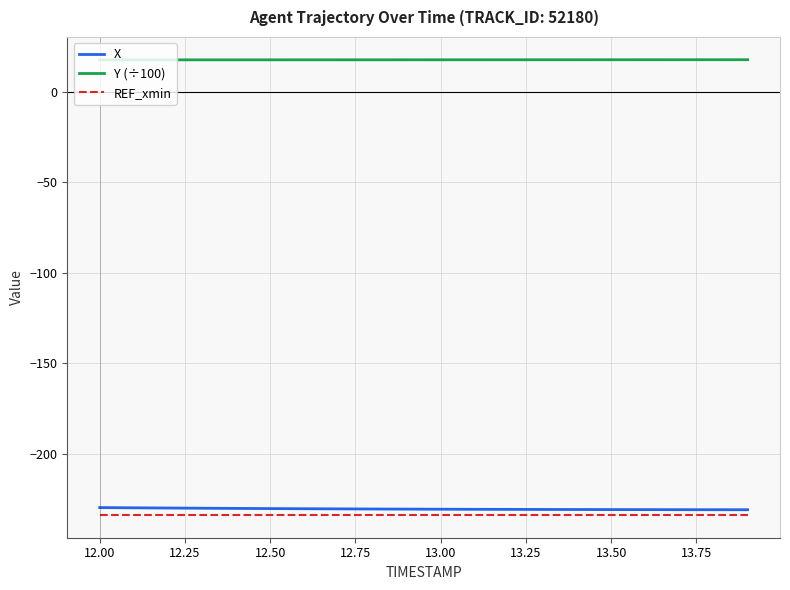

True or false: X and Y (÷100) intersect in this chart.

False